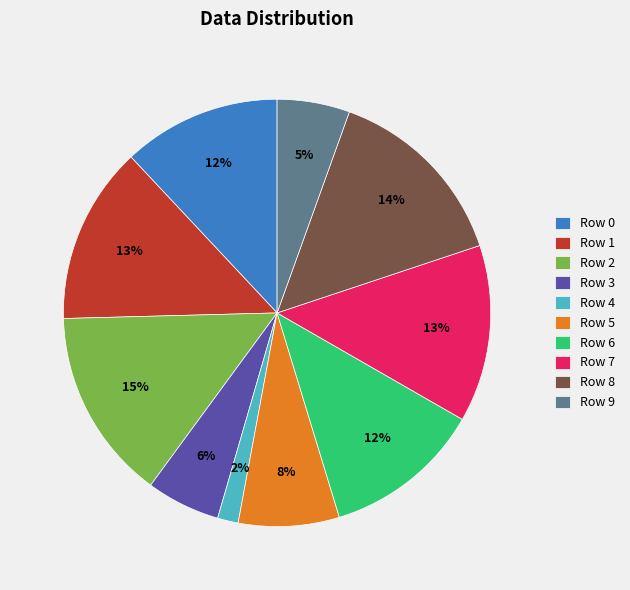

What is the smallest slice in the pie chart?

Row 4